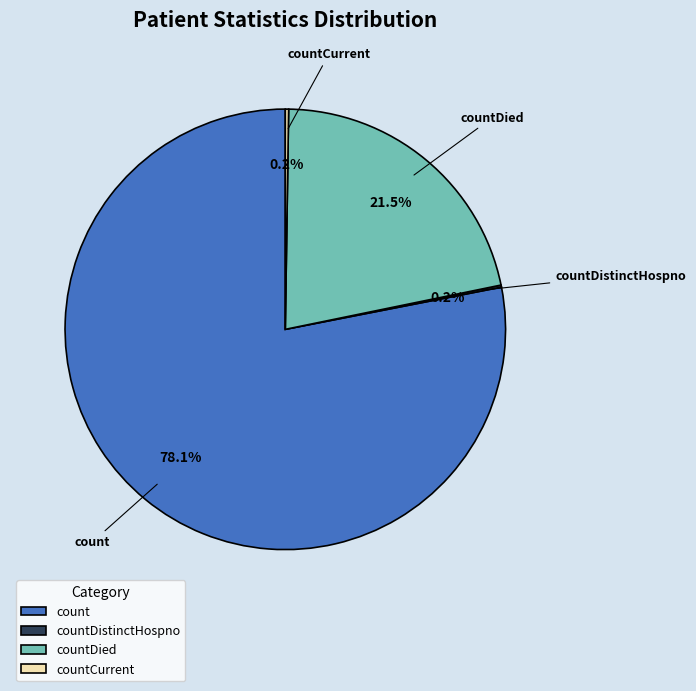

Is there any slice that represents more than half of the pie?

Yes